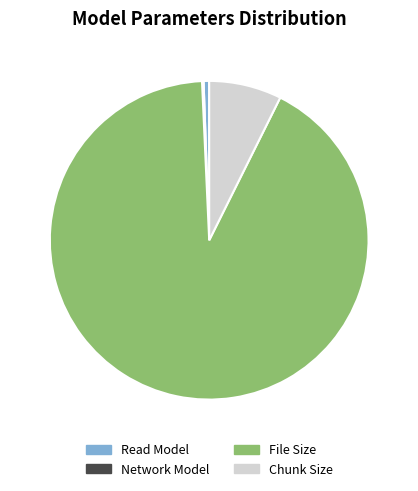

Between Chunk Size and File Size, which is larger?

File Size